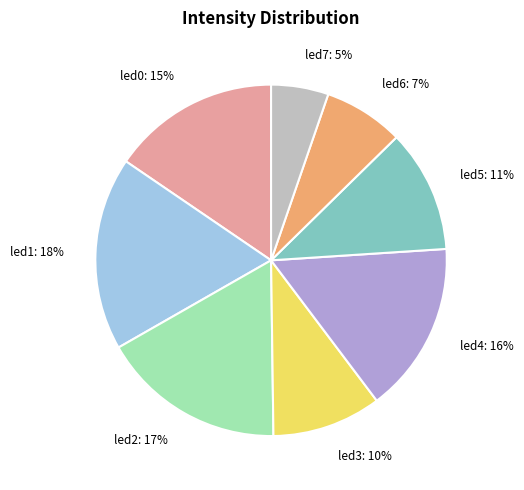

Combined, do led7 and led2 account for over 50%?

No